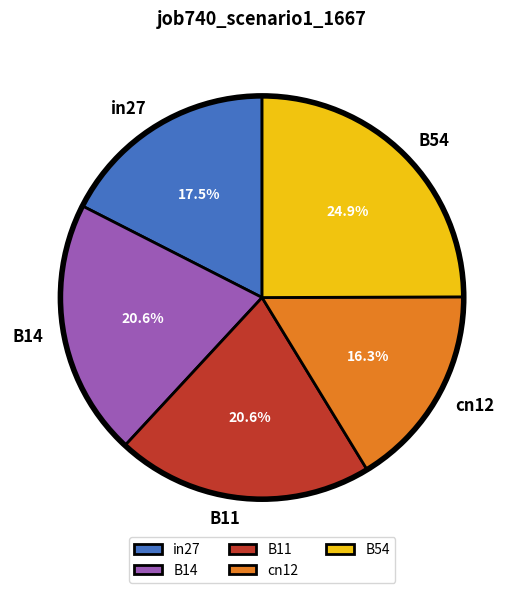

Combined, do B11 and in27 account for over 50%?

No